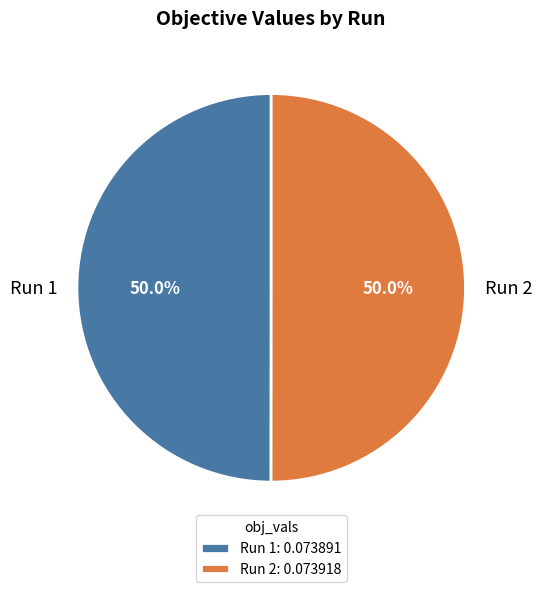

To the nearest percent, what is the average slice percentage?

50%